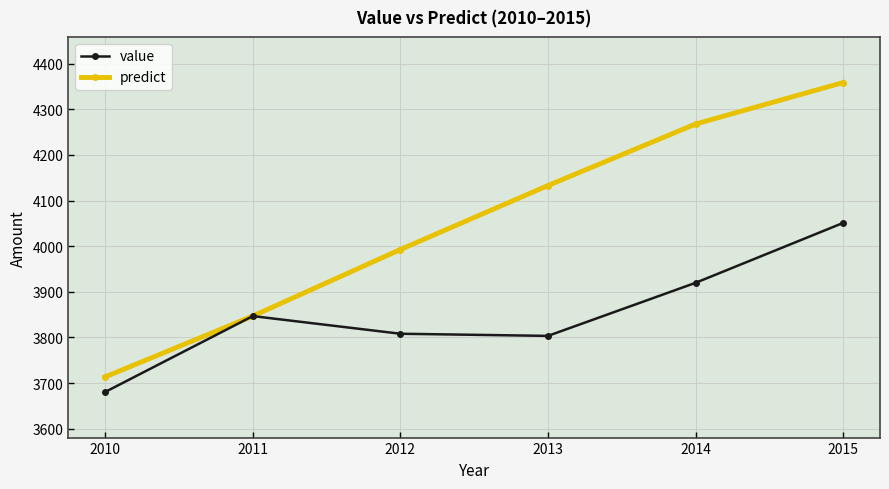

Is this an area chart (filled region under the line)?

No